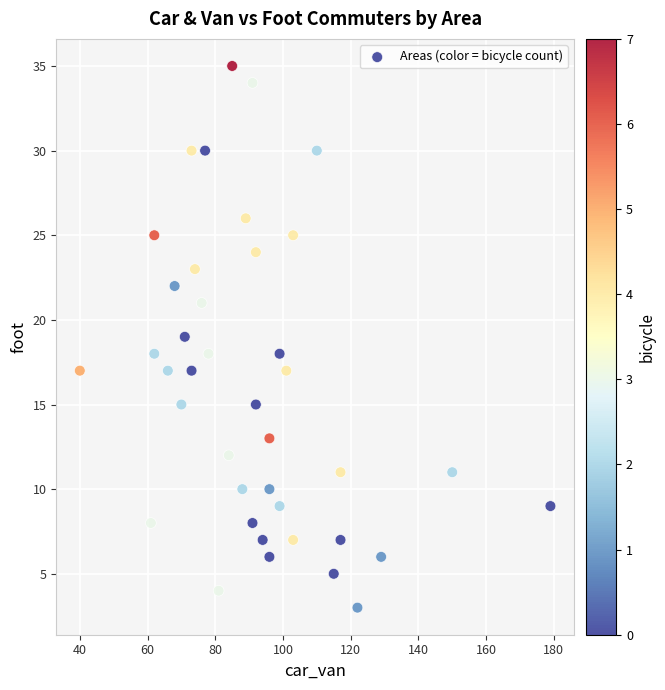

What is the range of X values (max minus min)?

139